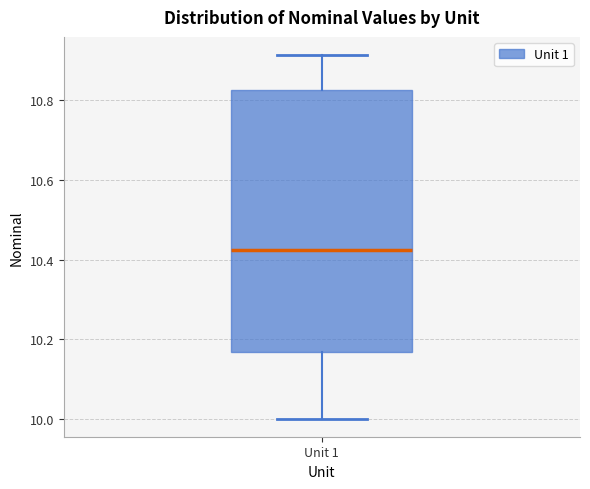

Read this box plot against the y-axis: the position of the median line, the range covered by the box, and the ends of both whiskers. The values are not printed on the chart, so give them approximately, as read against the axis.

median 10.42, box 10.16 to 10.82, whiskers 10.00 to 10.92